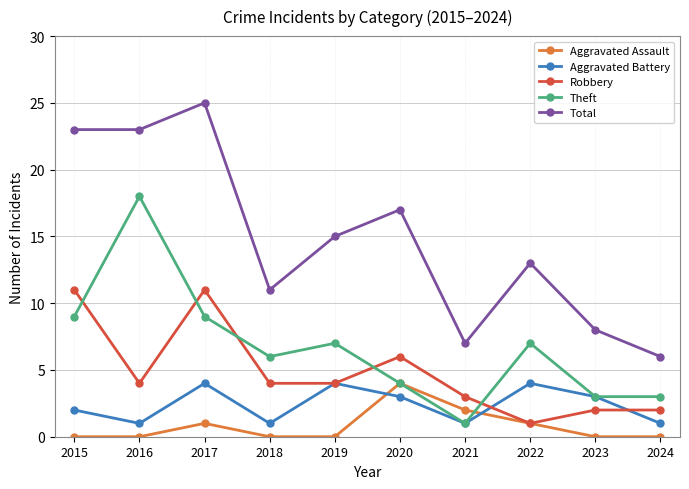

Which series changed the most between 2018 and 2020?

Total